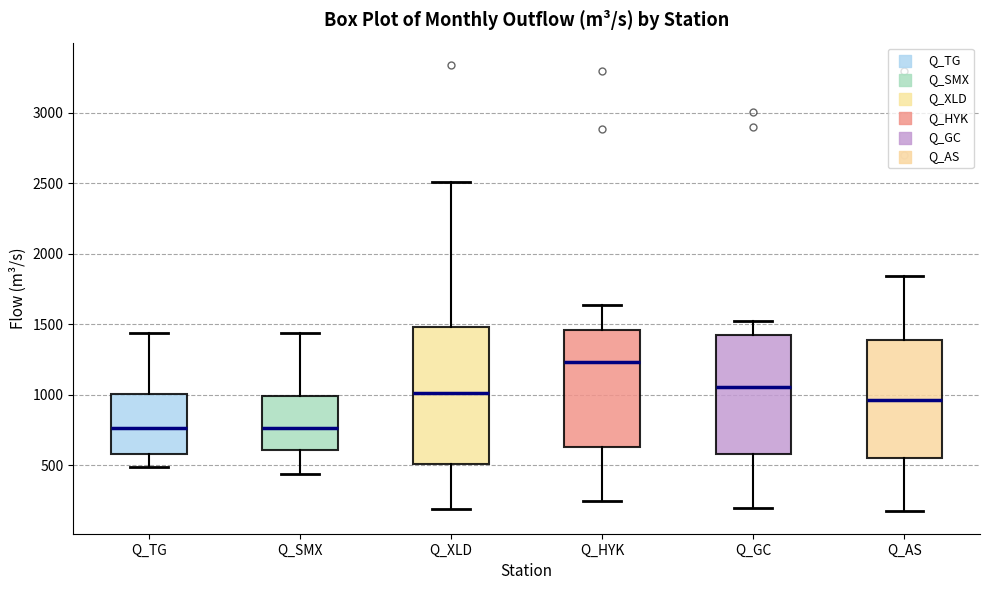

Reading left to right, transcribe this box plot: for each box, give where its median line is, the range the box spans, and where its two whiskers end, as read against the y-axis. The values are not printed on the chart, so give them approximately, as read against the axis.

Q_TG: median 750, box 600 to 1000, whiskers 500 to 1450
Q_SMX: median 750, box 600 to 1000, whiskers 450 to 1450
Q_XLD: median 1000, box 500 to 1500, whiskers 200 to 2500
Q_HYK: median 1250, box 650 to 1450, whiskers 250 to 1650
Q_GC: median 1050, box 600 to 1400, whiskers 200 to 1550
Q_AS: median 950, box 550 to 1400, whiskers 150 to 1850